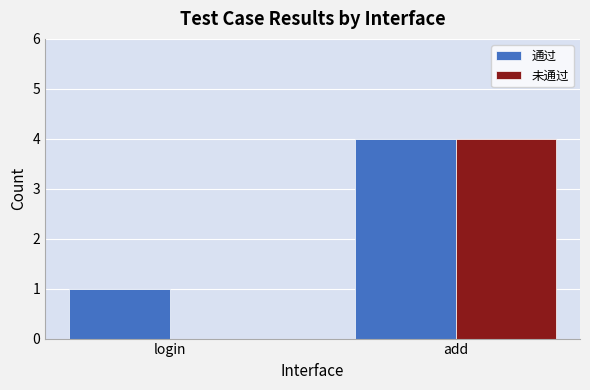

What are all the series names shown in the legend?

通过, 未通过